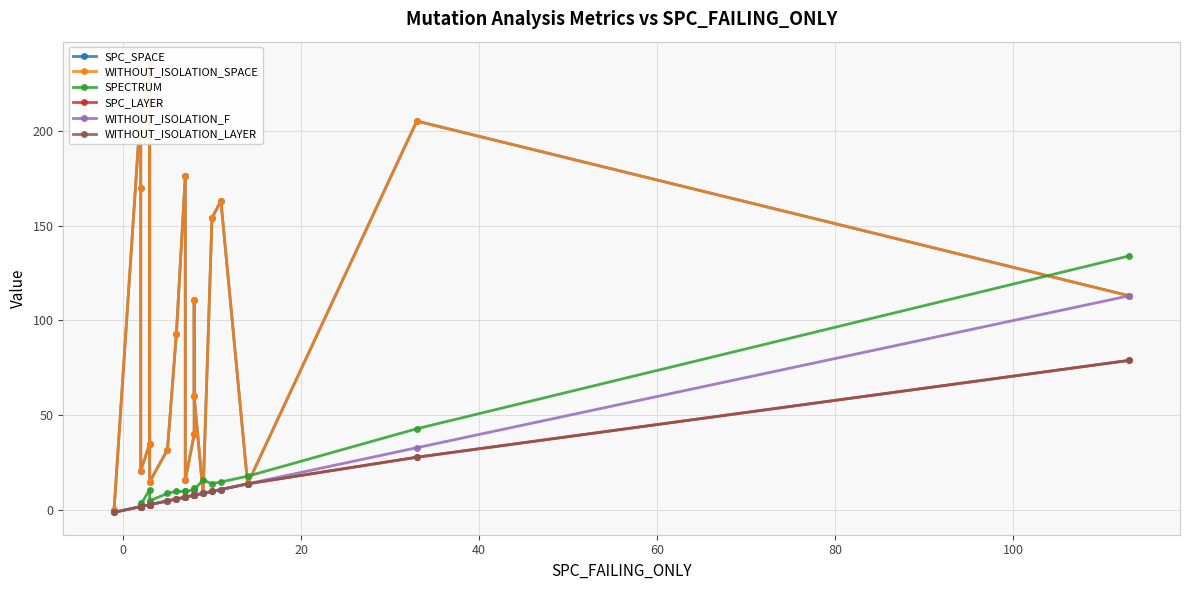

Is this an area chart (filled region under the line)?

No